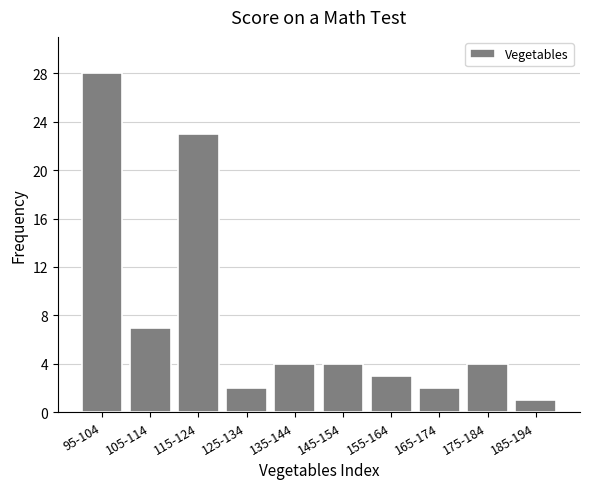

Reading left to right, extract all data points from this chart.

28	7	23	2	4	4	3	2	4	1